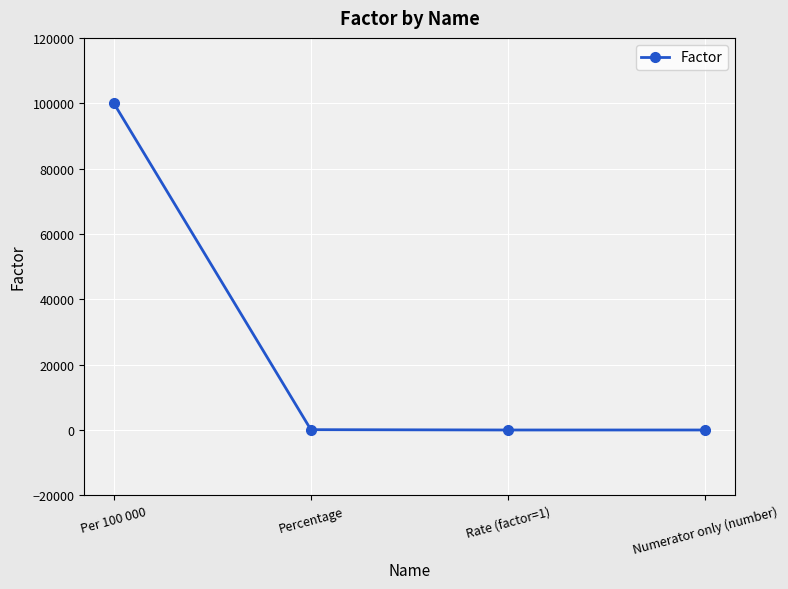

How many data points does each series have?

4